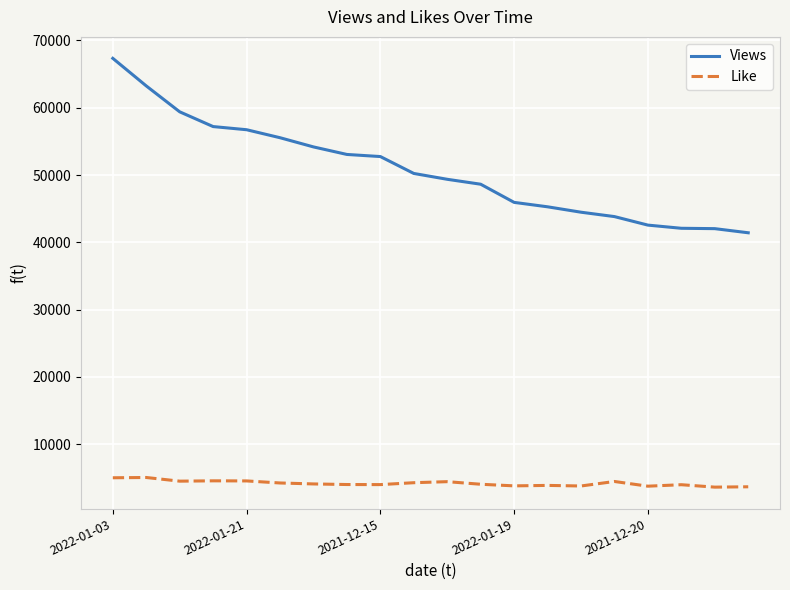

What is the greatest value displayed?

67340